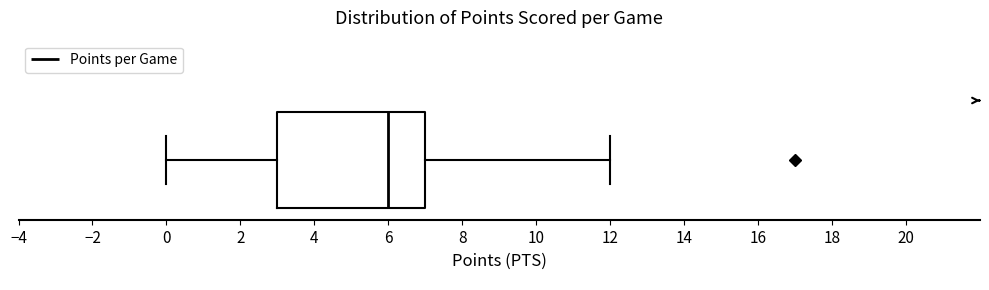

Where is the right edge of the box on the x-axis? The values are not printed on the chart, so give them approximately, as read against the axis.

7